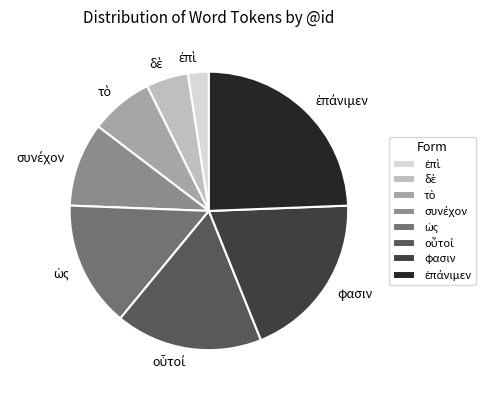

Is there any slice that represents more than half of the pie?

No